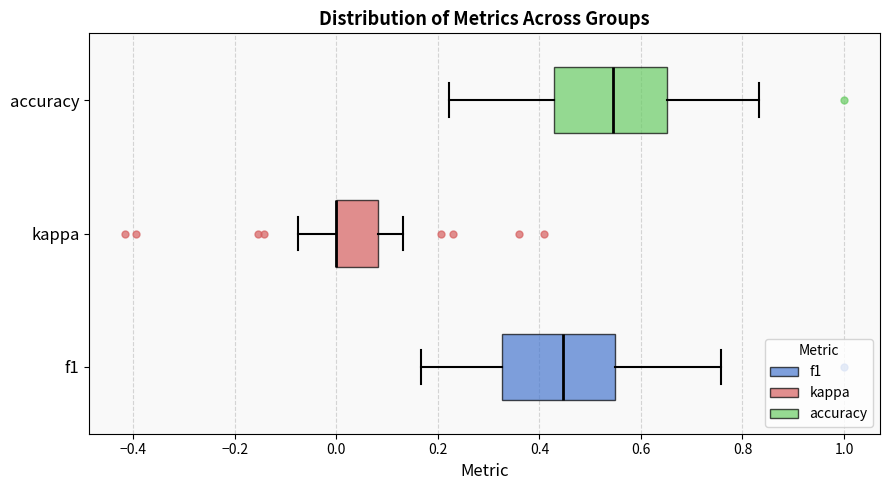

Reading bottom to top, transcribe this box plot: for each box, give where its median line is, the range the box spans, and where its two whiskers end, as read against the x-axis. The values are not printed on the chart, so give them approximately, as read against the axis.

f1: median 0.44, box 0.32 to 0.54, whiskers 0.16 to 0.76
kappa: median 0.00 (drawn on the box's left edge), box 0.00 to 0.08, whiskers -0.08 to 0.14
accuracy: median 0.54, box 0.42 to 0.66, whiskers 0.22 to 0.84